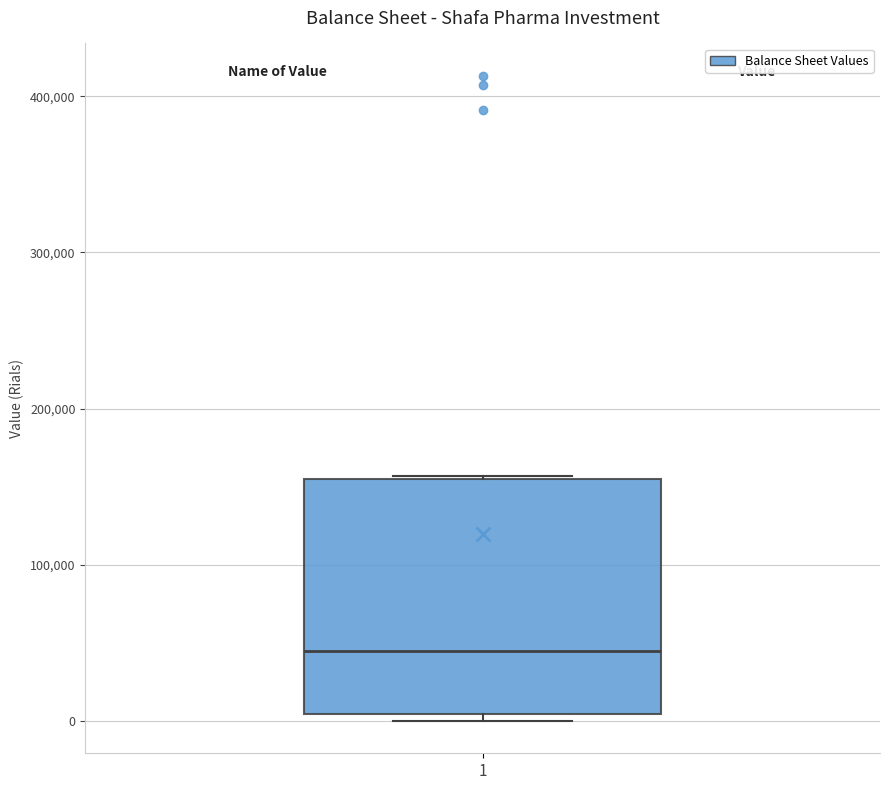

Where is the lower edge of the box at x = 1 on the y-axis? The values are not printed on the chart, so give them approximately, as read against the axis.

0